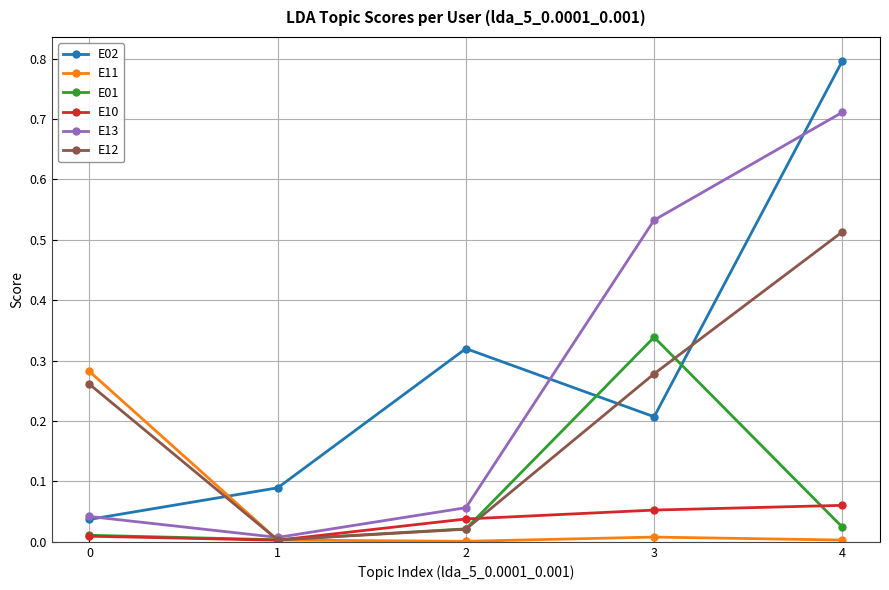

Between 1 and 2, which series saw the biggest shift?

E02